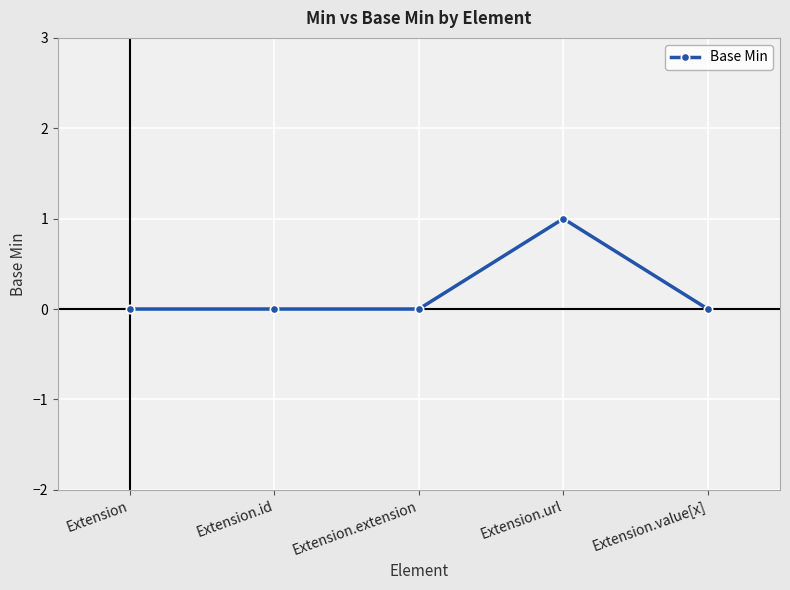

Reading left to right, list all the values displayed in this chart.

0	0	0	1	0